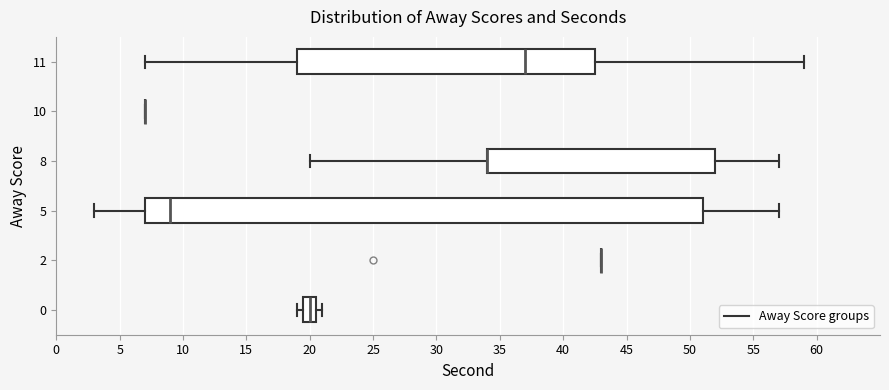

Comparing the boxes themselves (not the whiskers), which one is the widest?

5